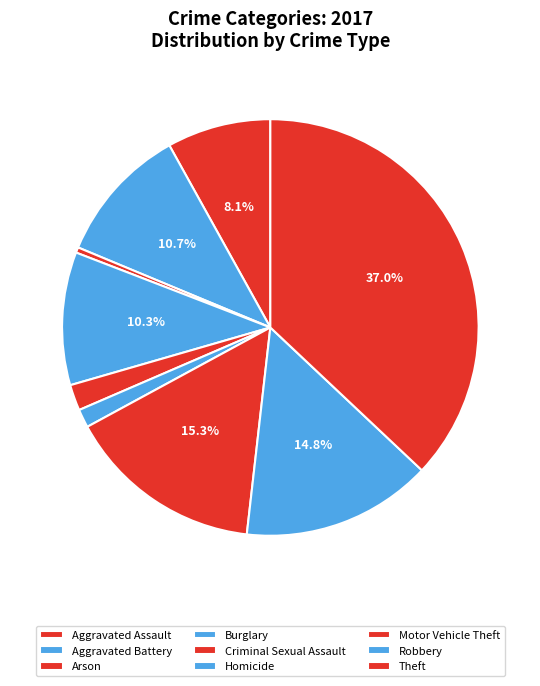

The Burglary slice represents 24% of the pie. True or false?

False